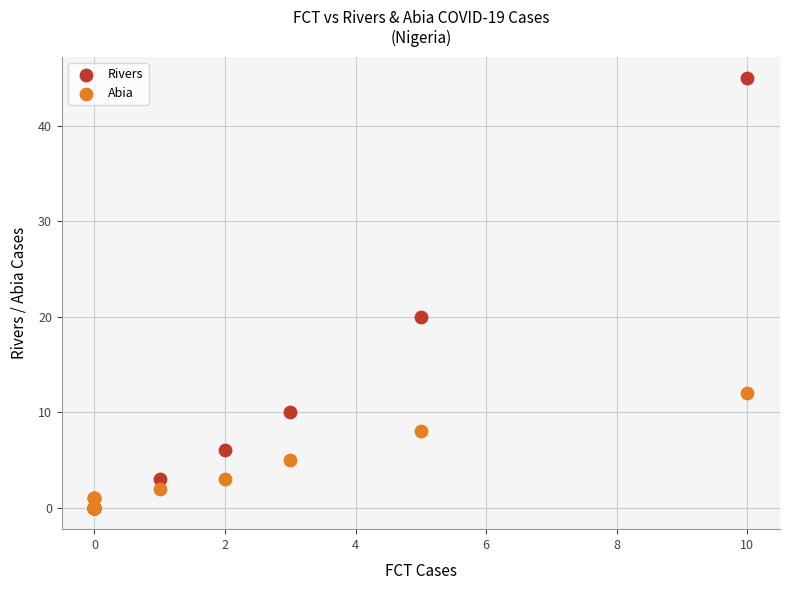

In the Rivers series, what Y value is closest to 22?

20